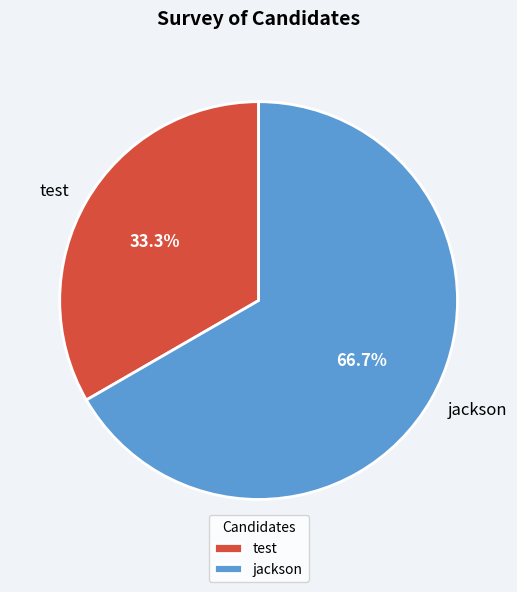

Which slice is the largest?

jackson